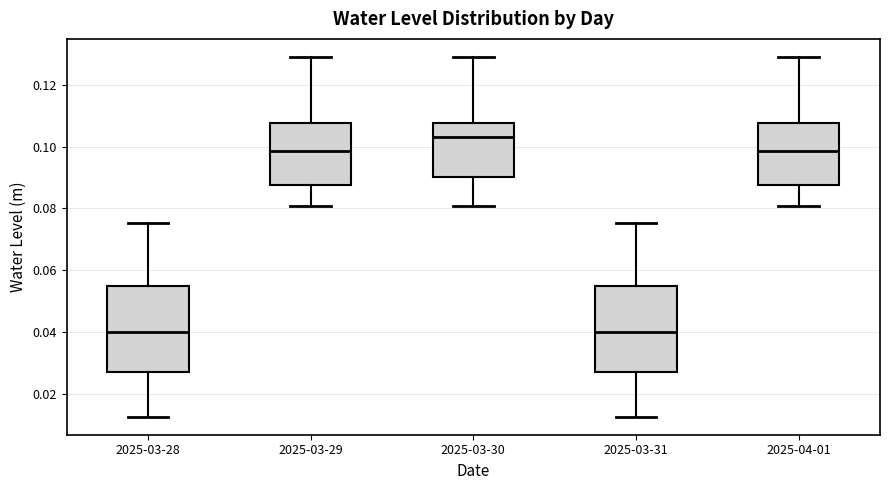

Which box's median line is the highest?

2025-03-30